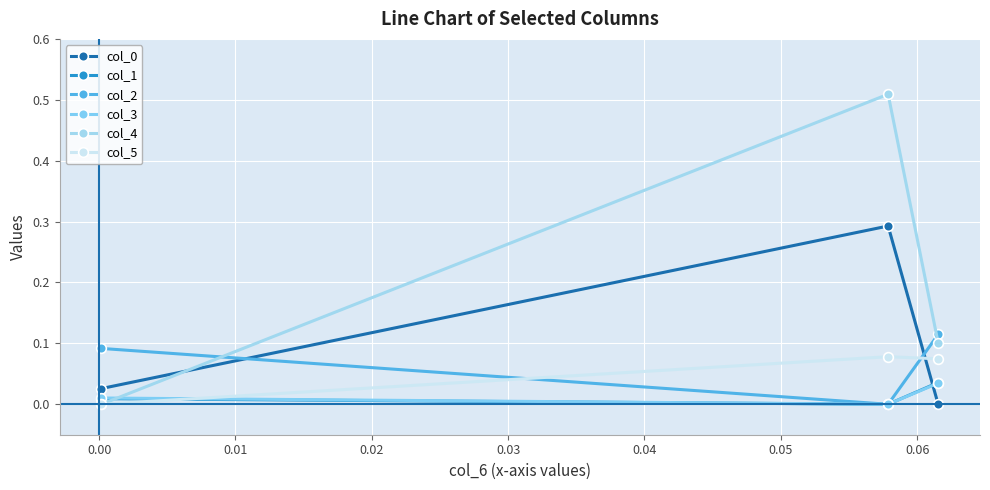

How many col_3 values are between 0 and 1?

3